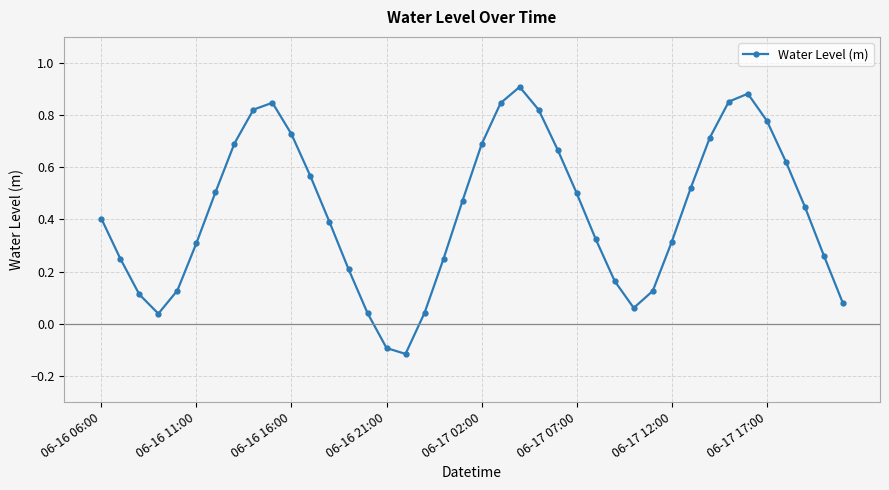

What is the sum of all values?

17.2